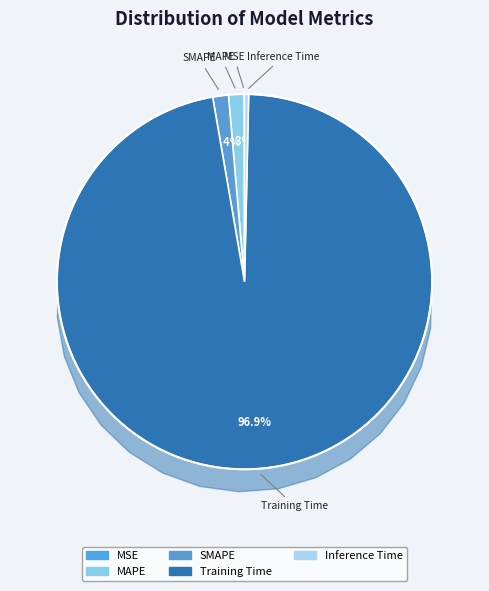

To the nearest percent, what portion does SMAPE represent?

1%